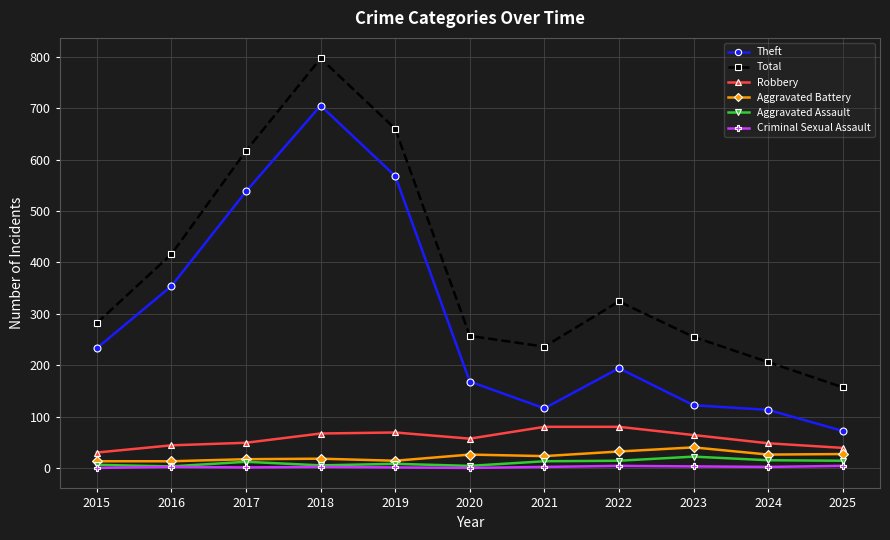

Which category has the highest value across all series?

2018